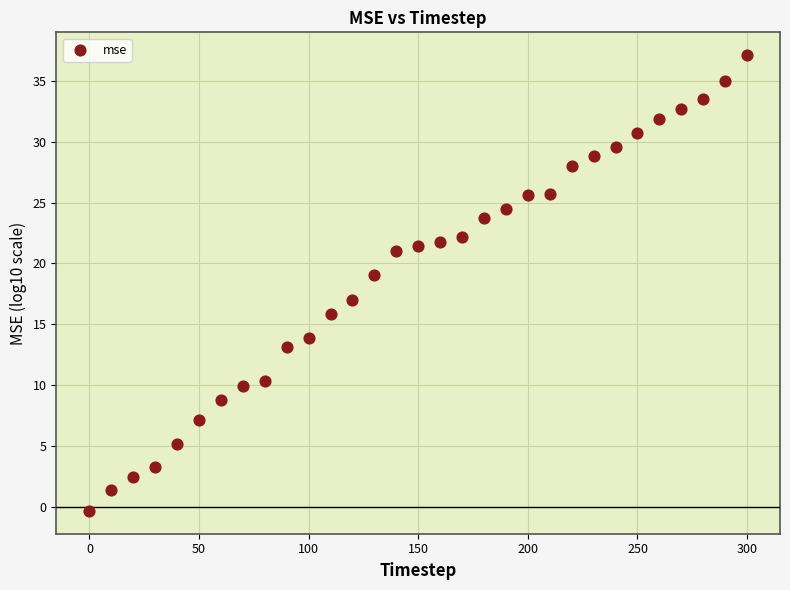

What is the range of X values (max minus min)?

300.0